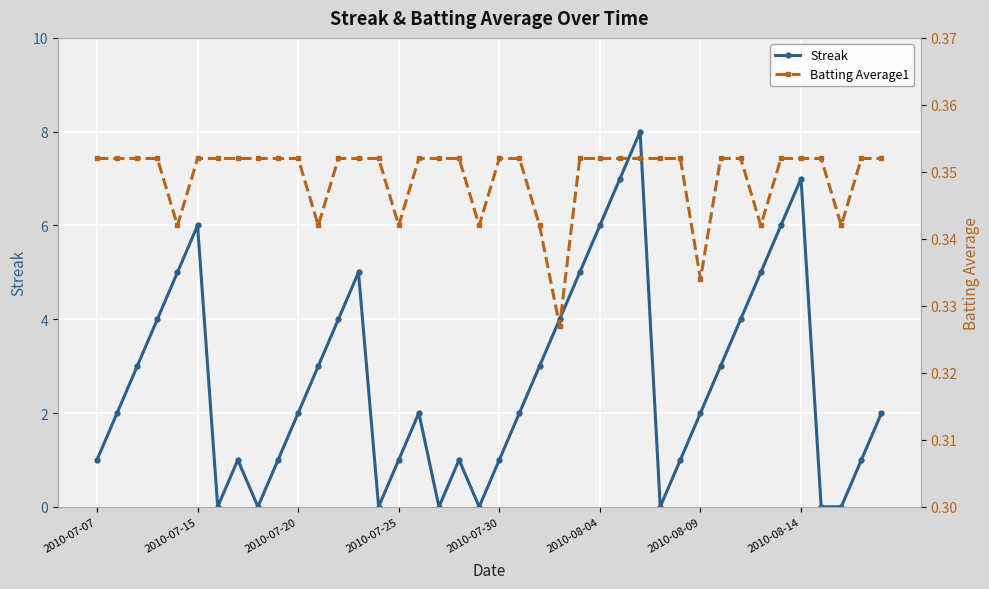

Count the number of data series in this chart.

2